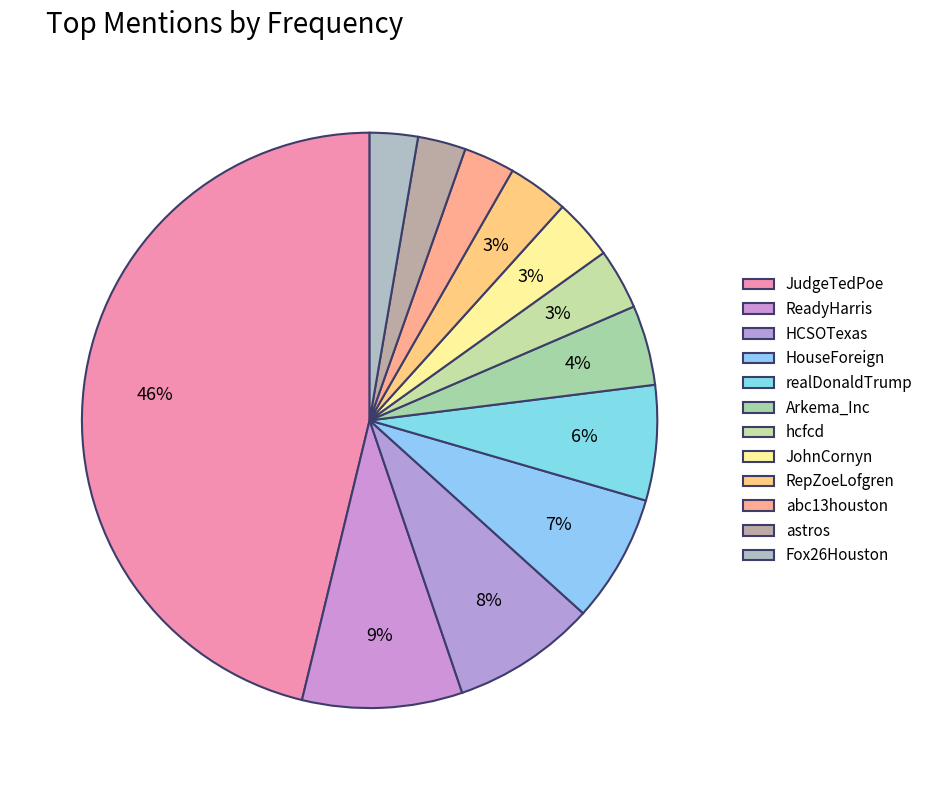

To the nearest percent, what is the average slice percentage?

8%